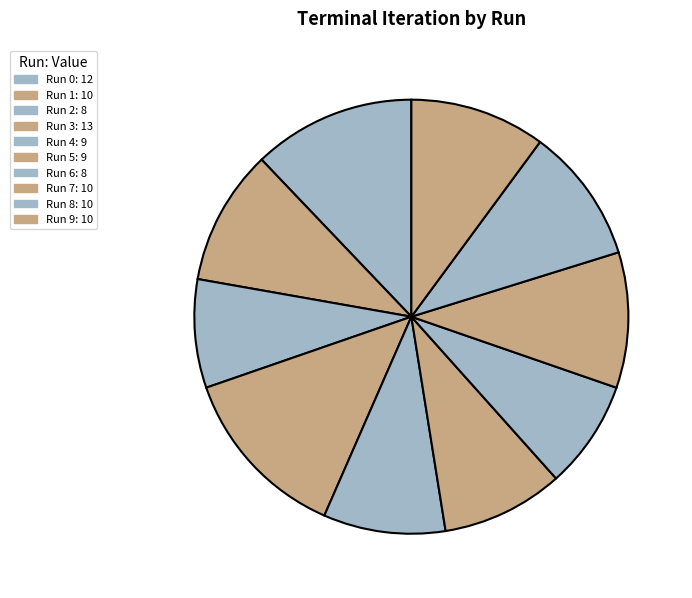

Does Run 1 represent more than half of the total?

No